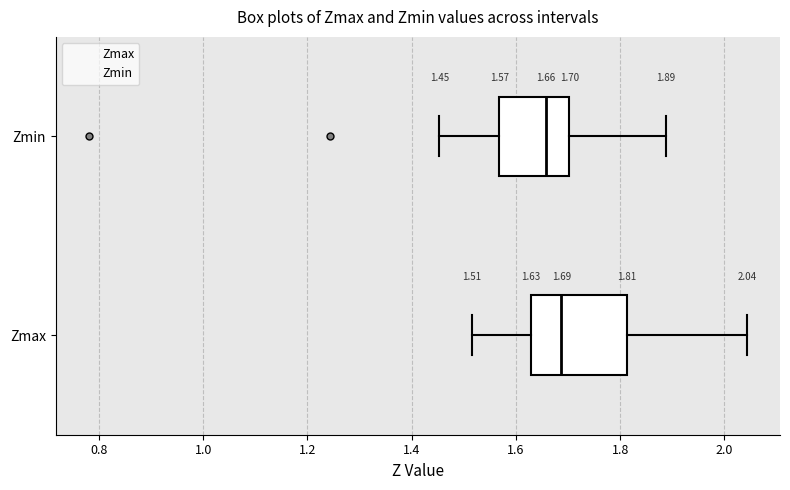

Which box's median line is the furthest to the right?

Zmax